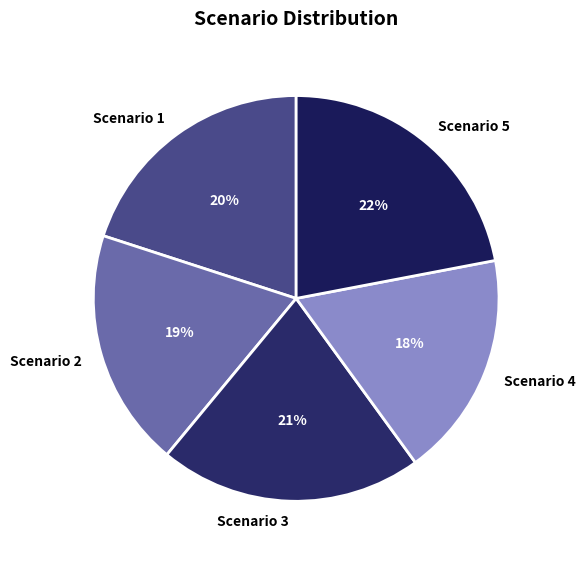

Rank the categories by value from lowest to highest.

Scenario 4, Scenario 2, Scenario 1, Scenario 3, Scenario 5